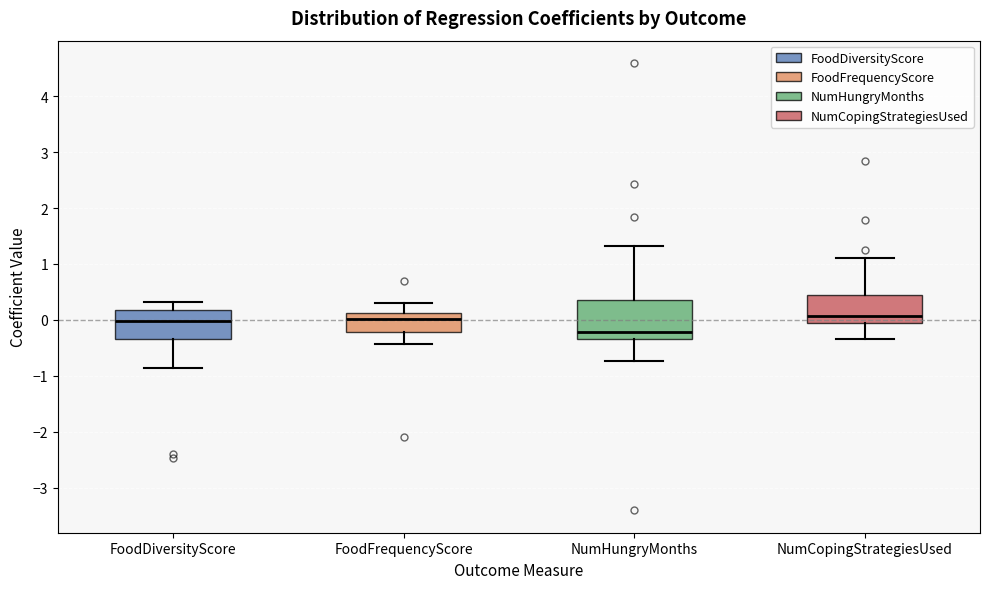

Reading left to right, read every box against the y-axis: the position of its median line, the range the box covers, and the ends of its whiskers. The values are not printed on the chart, so give them approximately, as read against the axis.

FoodDiversityScore: median 0.0, box -0.3 to 0.2, whiskers -0.9 to 0.3
FoodFrequencyScore: median 0.0, box -0.2 to 0.1, whiskers -0.4 to 0.3
NumHungryMonths: median -0.2, box -0.3 to 0.4, whiskers -0.7 to 1.3
NumCopingStrategiesUsed: median 0.1, box -0.1 to 0.5, whiskers -0.3 to 1.1